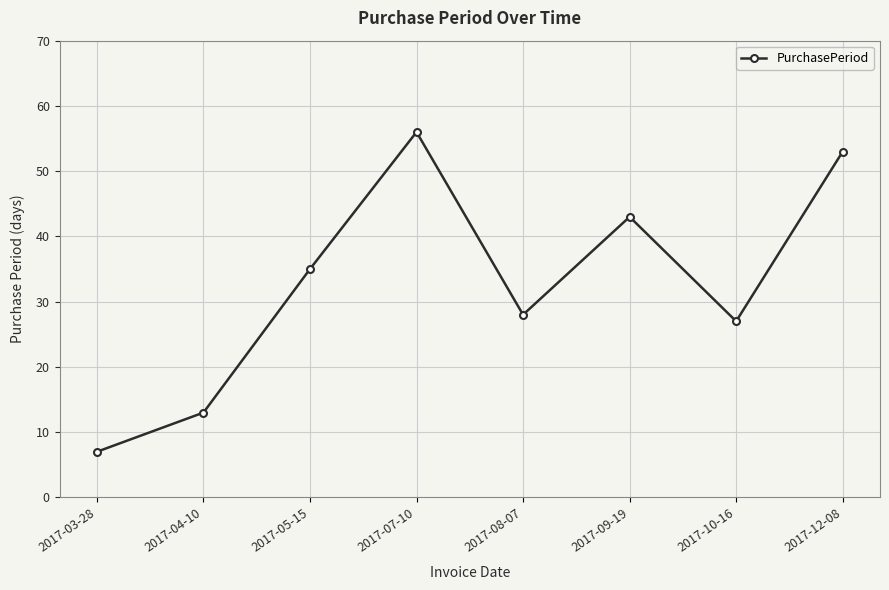

What is the difference between the maximum and minimum values?

49